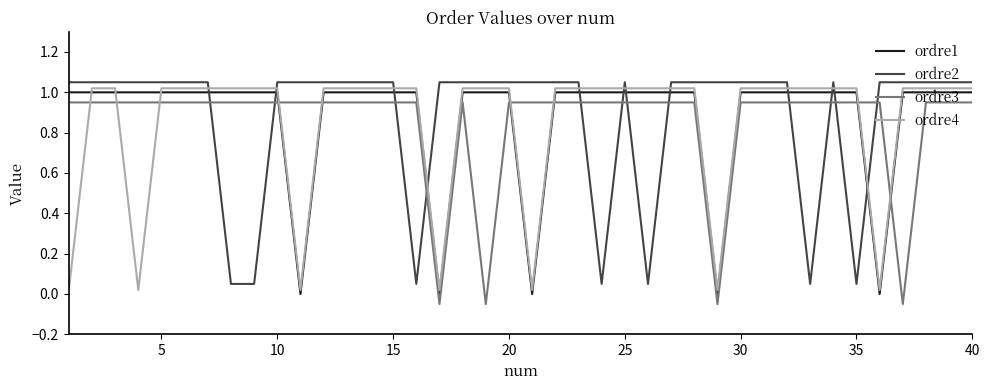

After their last crossing, which series has the higher values: ordre3 or ordre1?

ordre1